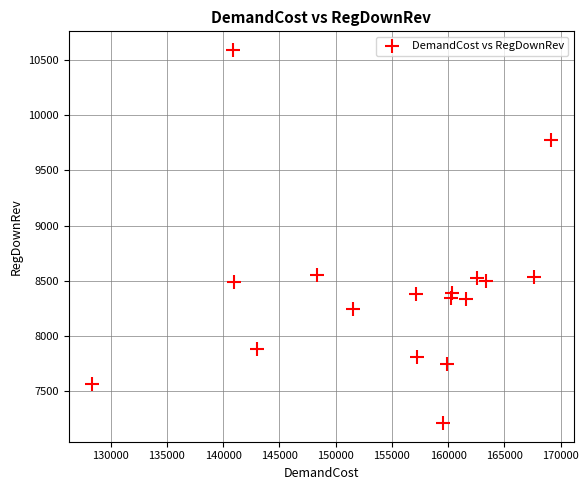

What is the range of X values (max minus min)?

40798.0